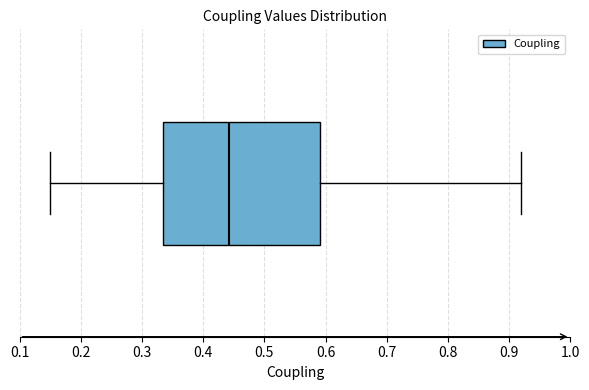

Read this box plot against the x-axis: the position of the median line, the range covered by the box, and the ends of both whiskers. The values are not printed on the chart, so give them approximately, as read against the axis.

median 0.44, box 0.33 to 0.59, whiskers 0.15 to 0.92